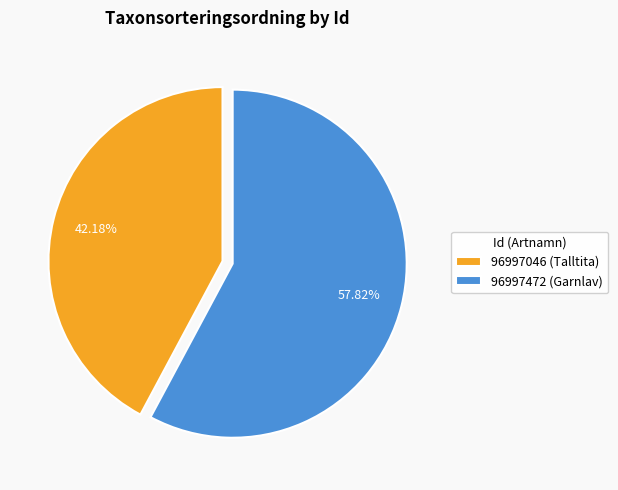

What portion of the pie excludes 96997472?

42.2%